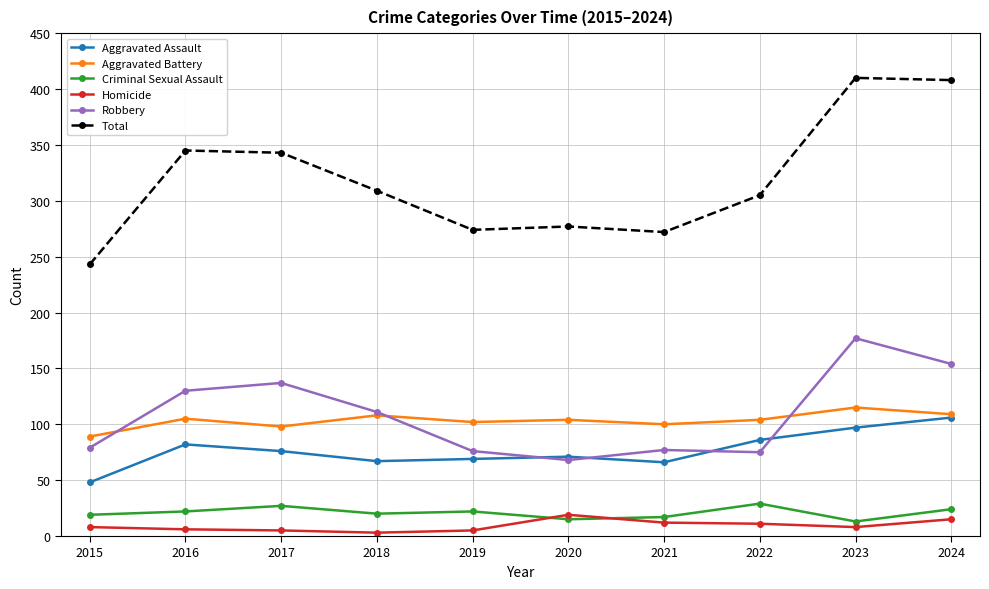

True or false: Homicide and Total intersect in this chart.

False